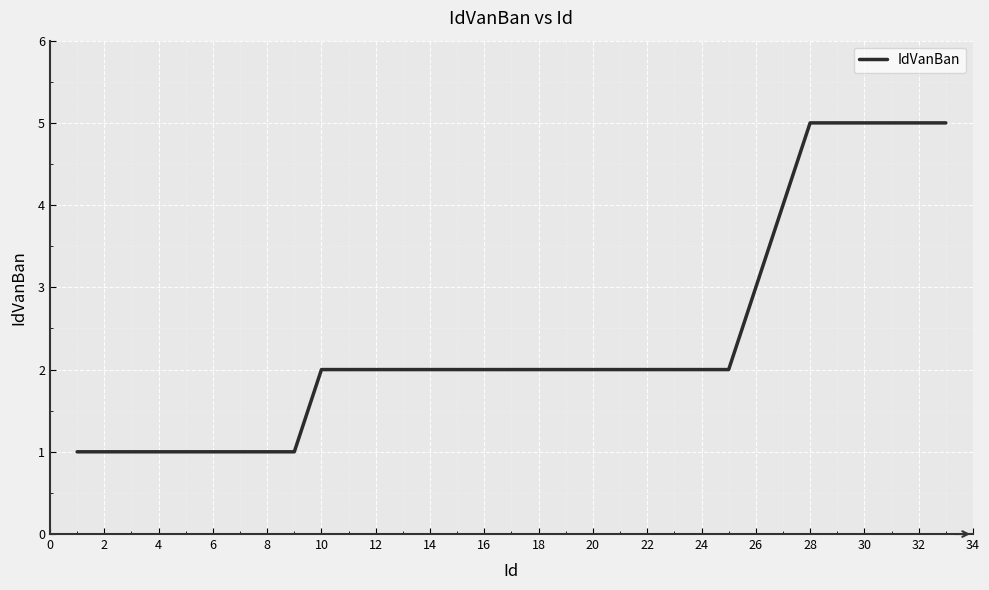

What is the difference between the maximum and minimum values?

4